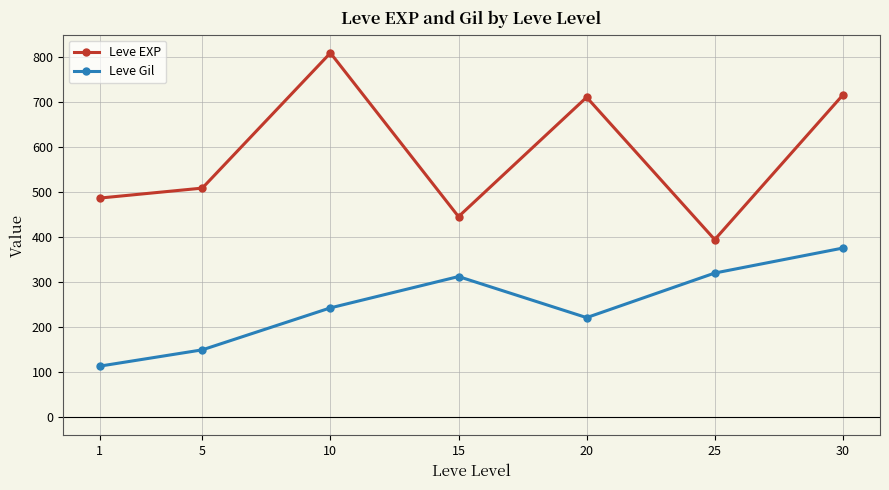

Is it true that Leve Gil equals 242.5 at 10?

True